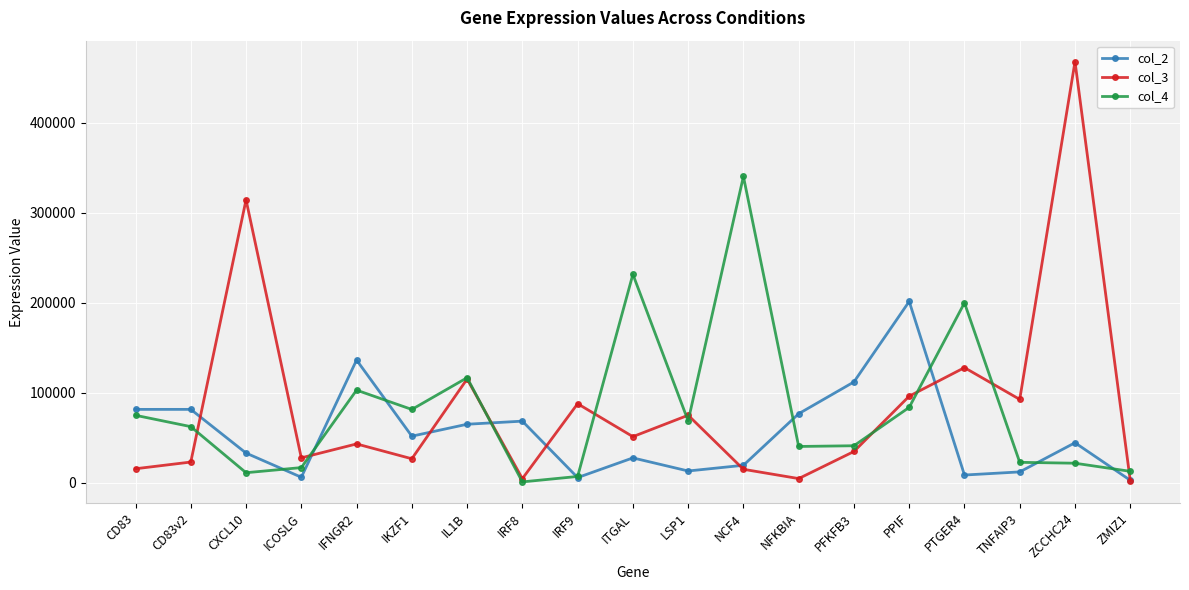

How many lines are shown in the chart?

3